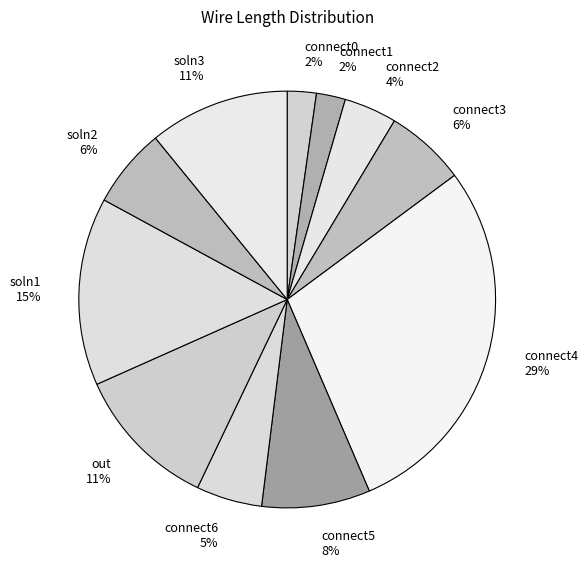

Count the number of slices in the pie.

11